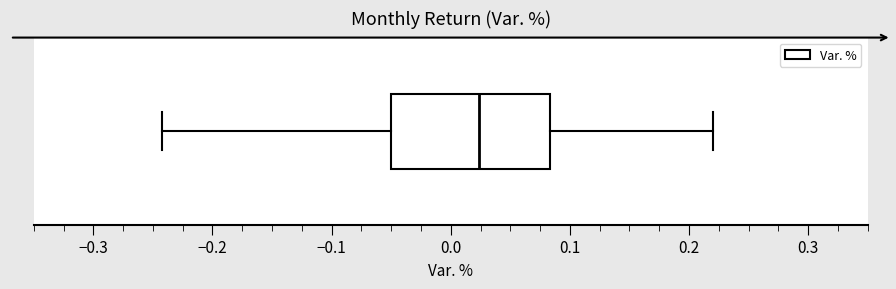

Where is the left edge of the box on the x-axis? The values are not printed on the chart, so give them approximately, as read against the axis.

-0.05